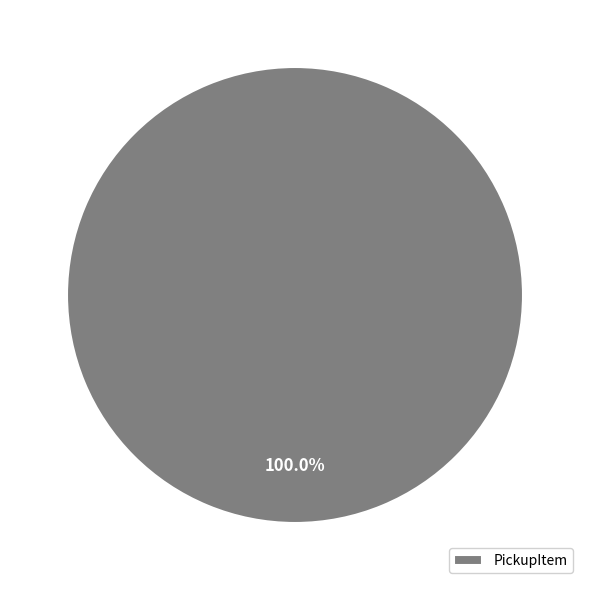

Which category accounts for the majority?

PickupItem